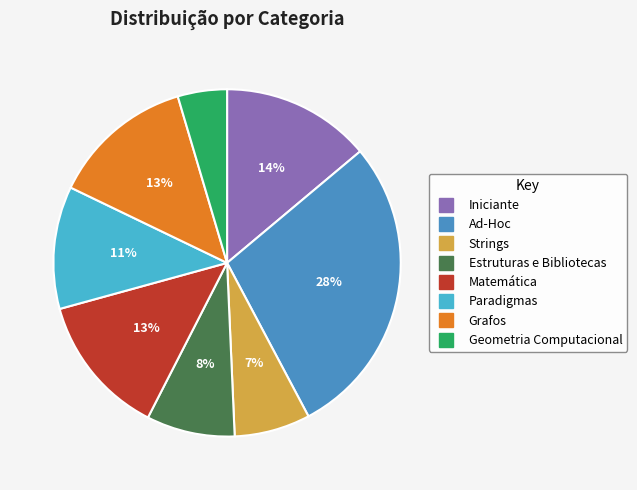

Does any single category account for the majority?

No